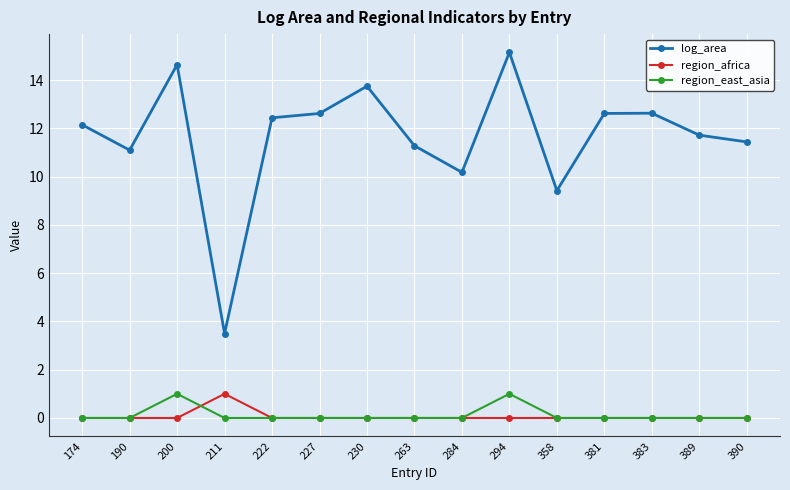

Reading left to right, extract all data points from this chart.

log_area: 174=12.2	190=11.1	200=14.6	211=3.5	222=12.4	227=12.6	230=13.8	263=11.3	284=10.2	294=15.2	358=9.4	381=12.6	383=12.6	389=11.7	390=11.4
region_africa: 174=0.0	190=0.0	200=0.0	211=1.0	222=0.0	227=0.0	230=0.0	263=0.0	284=0.0	294=0.0	358=0.0	381=0.0	383=0.0	389=0.0	390=0.0
region_east_asia: 174=0.0	190=0.0	200=1.0	211=0.0	222=0.0	227=0.0	230=0.0	263=0.0	284=0.0	294=1.0	358=0.0	381=0.0	383=0.0	389=0.0	390=0.0